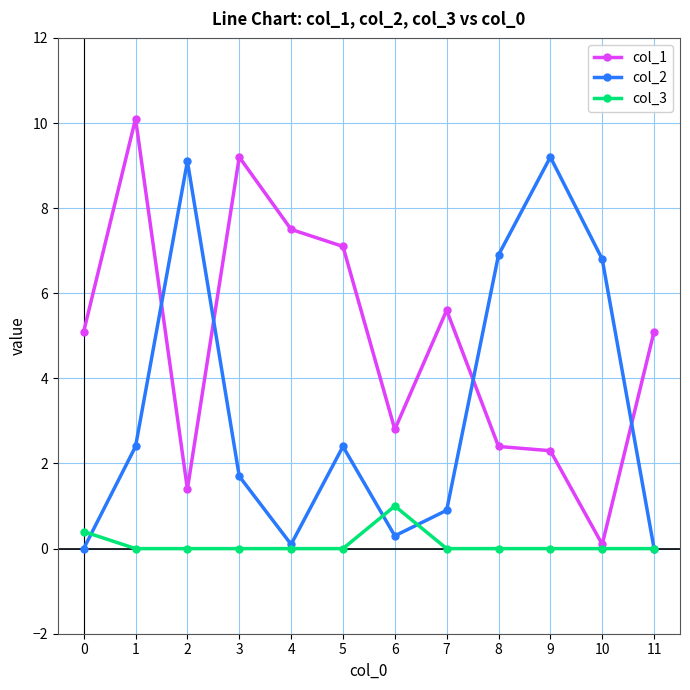

What is the spread (max minus min) of values at 8?

6.9